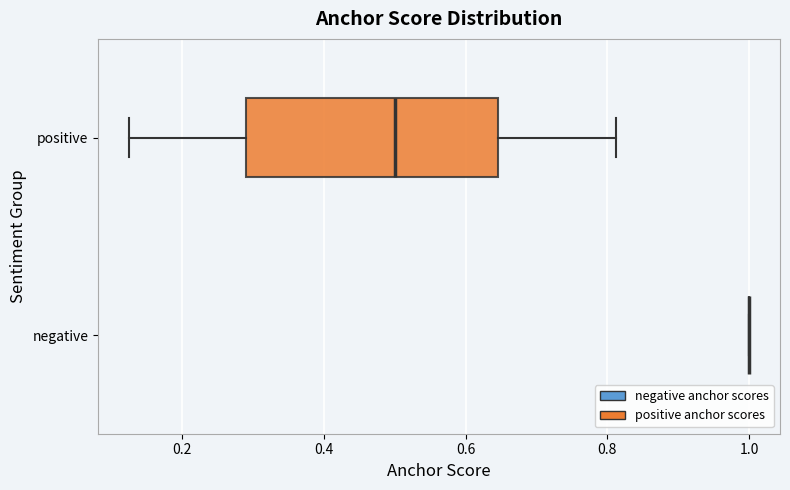

Reading bottom to top, read every box against the x-axis: the position of its median line, the range the box covers, and the ends of its whiskers. The values are not printed on the chart, so give them approximately, as read against the axis.

negative: box collapsed to a line at 1.00, whiskers 1.00 to 1.00
positive: median 0.50, box 0.28 to 0.64, whiskers 0.12 to 0.82